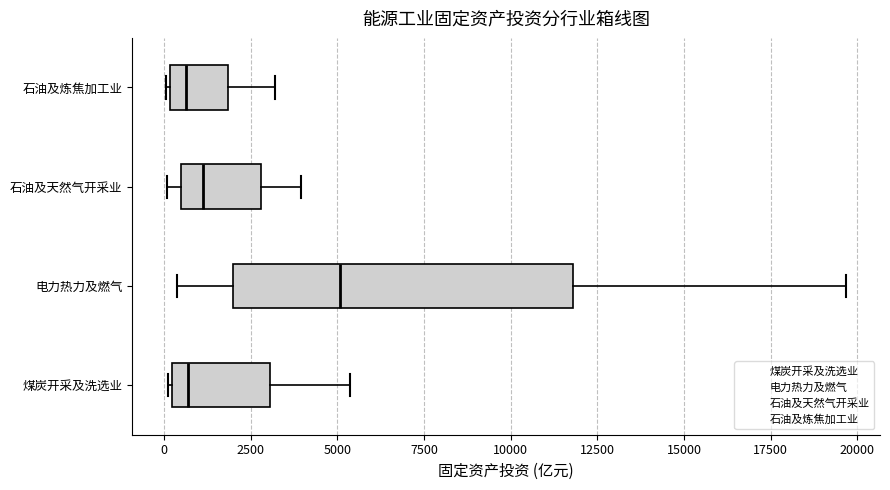

Reading bottom to top, transcribe this box plot: for each box, give where its median line is, the range the box spans, and where its two whiskers end, as read against the x-axis. The values are not printed on the chart, so give them approximately, as read against the axis.

煤炭开采及洗选业: median 500, box 0 to 3000, whiskers 0 to 5500
电力热力及燃气: median 5000, box 2000 to 12000, whiskers 500 to 19500
石油及天然气开采业: median 1000, box 500 to 3000, whiskers 0 to 4000
石油及炼焦加工业: median 500, box 0 to 2000, whiskers 0 to 3000